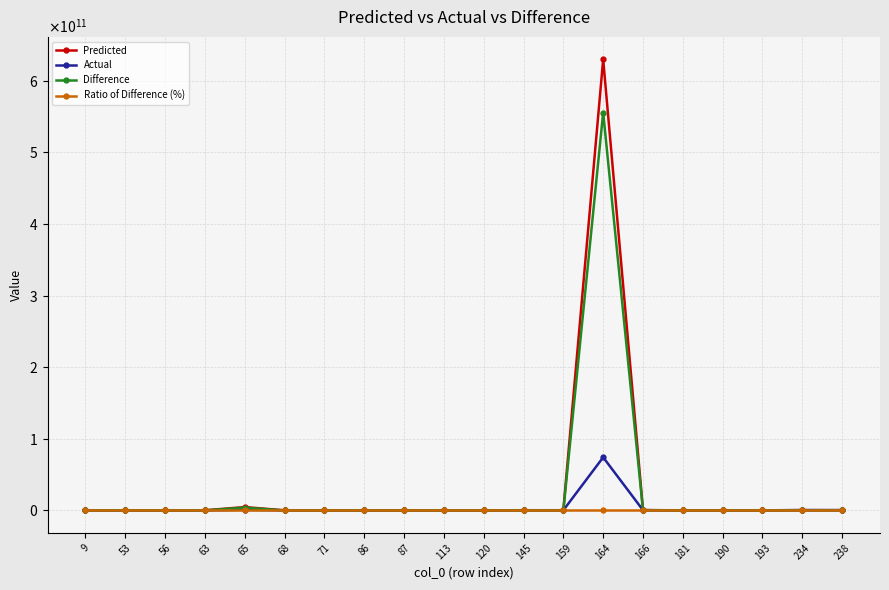

What is the difference between the maximum and minimum values in the Actual series?

74165959531.0